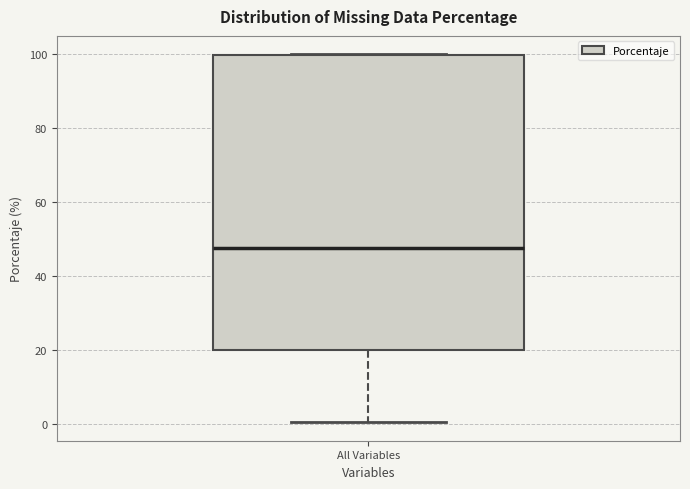

Transcribe this box plot: give where the median line is, the range the box spans, and where the two whiskers end, as read against the y-axis. The values are not printed on the chart, so give them approximately, as read against the axis.

median 48, box 20 to 100, whiskers 0 to 100